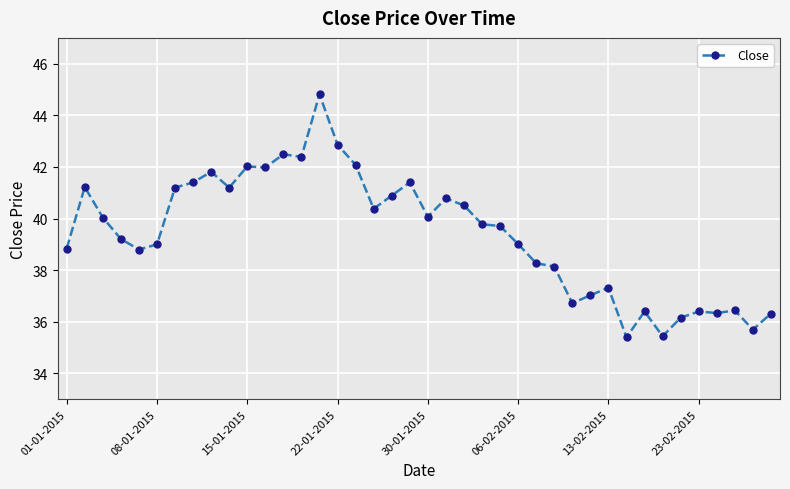

What is the sum of all values?

1576.0